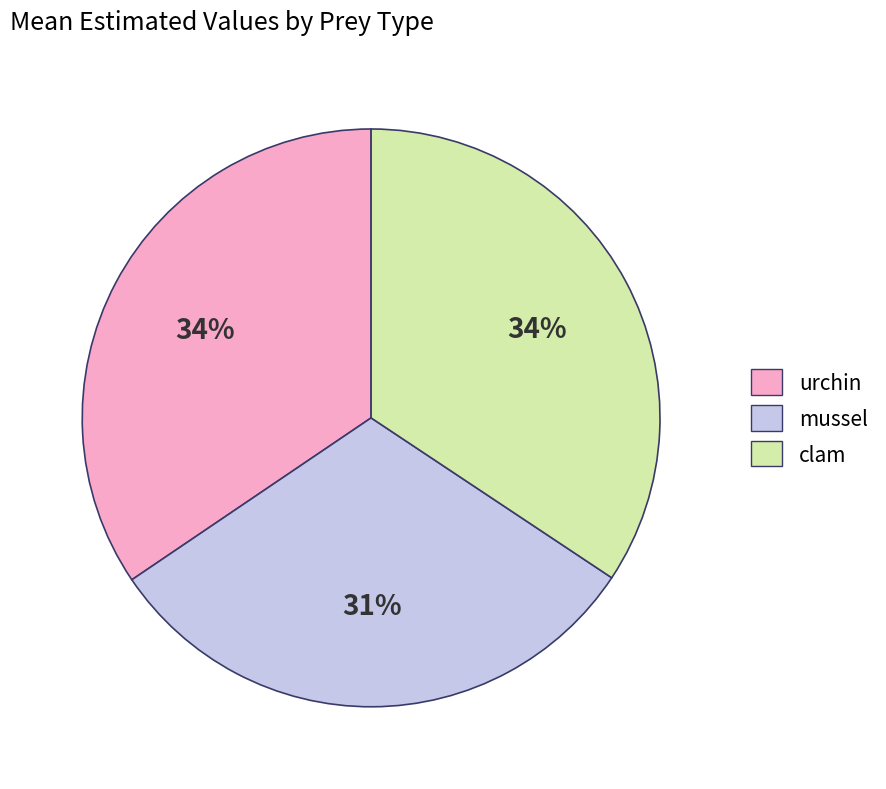

The clam slice represents 24% of the pie. True or false?

False